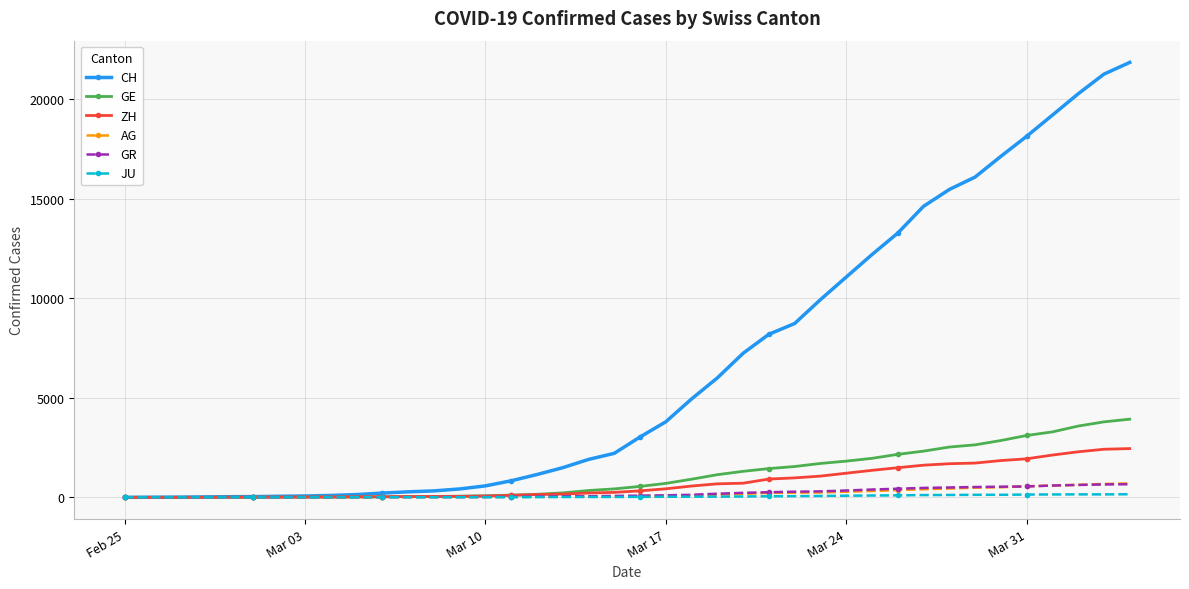

What is the maximum value shown in the chart?

21855